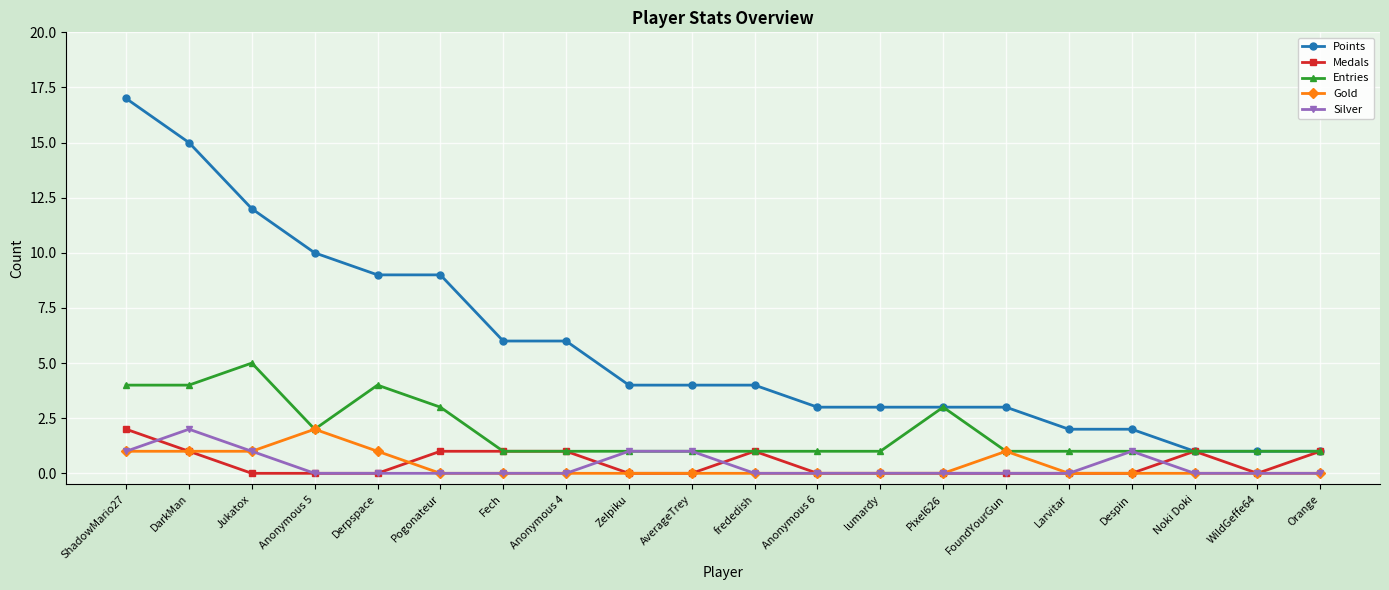

At which label does Points first exceed 4?

ShadowMario27